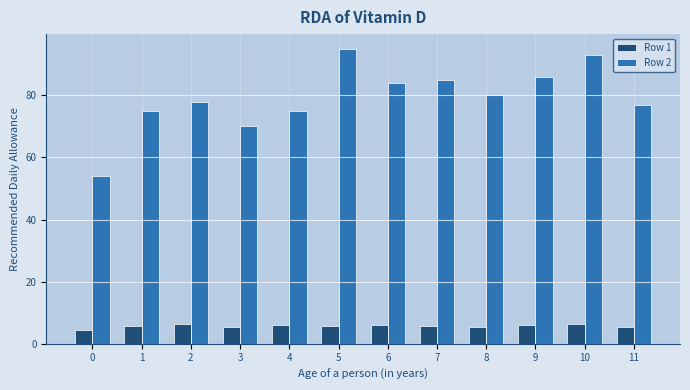

The Row 2 series shows 17.8 at 6. True or false?

False